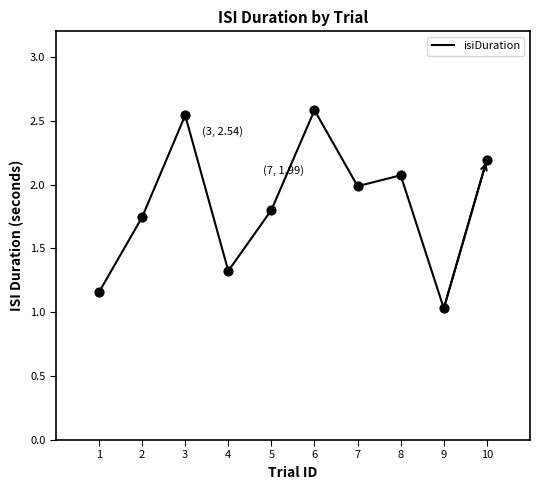

Approximately how many times larger is the value at 9 compared to 4?

0.8